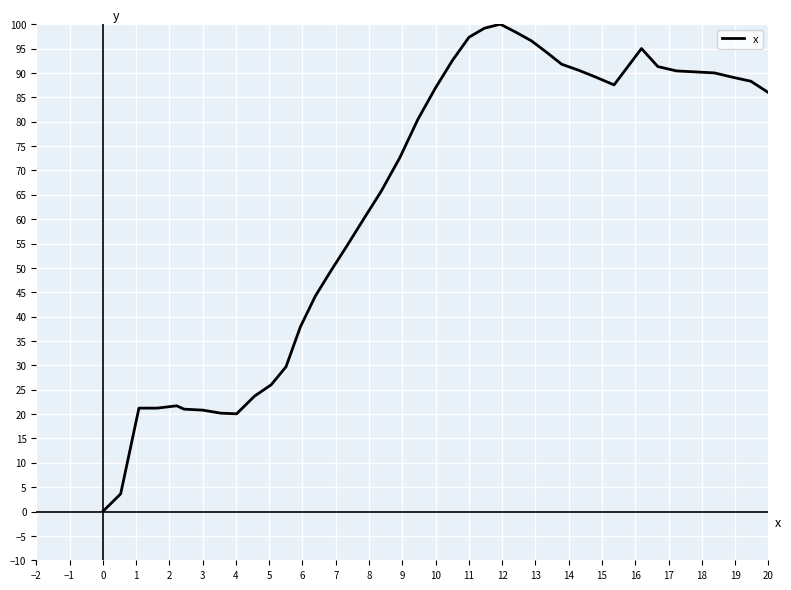

What is the difference between the maximum and minimum values?

100.0